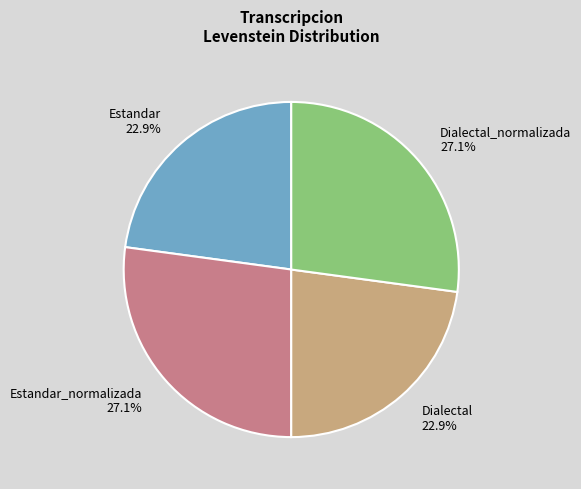

Does Dialectal account for over 50% of the chart?

No